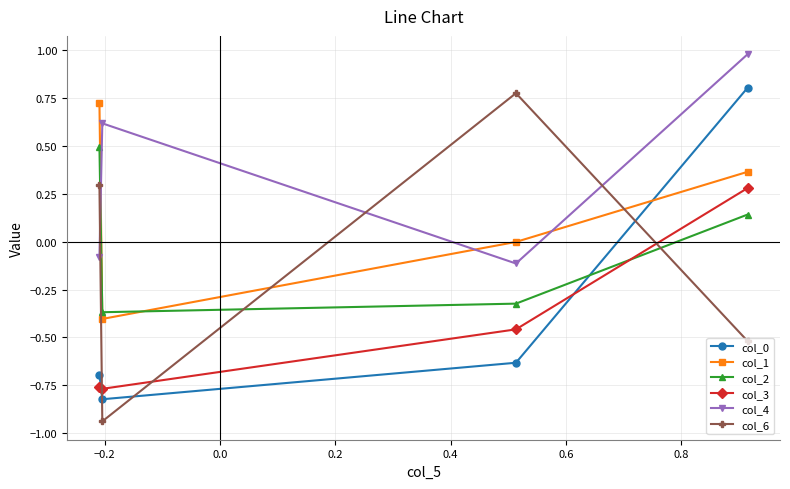

What is the maximum value for col_3?

0.3